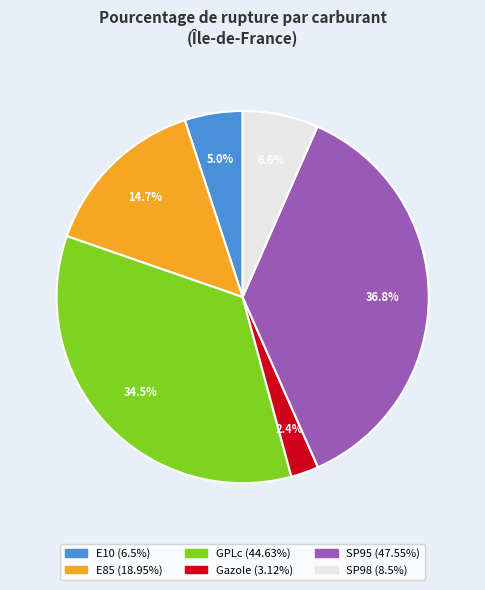

What percentage do E85 and E10 together represent?

19.7%